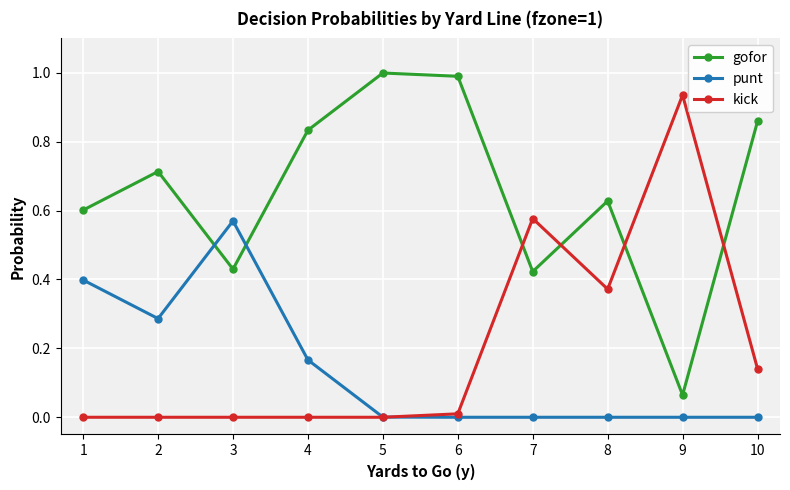

At 2, list the series in order from smallest to largest.

kick, punt, gofor